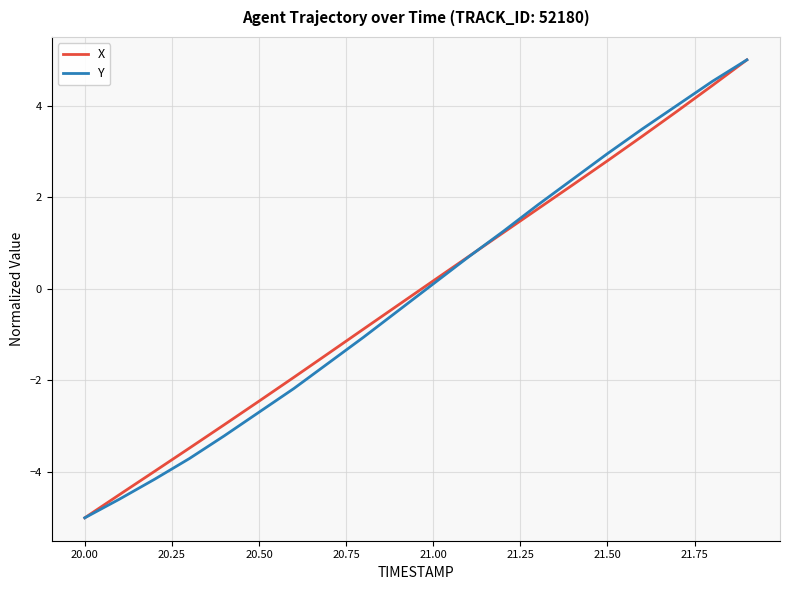

What is the lowest value of the Y series?

-5.0